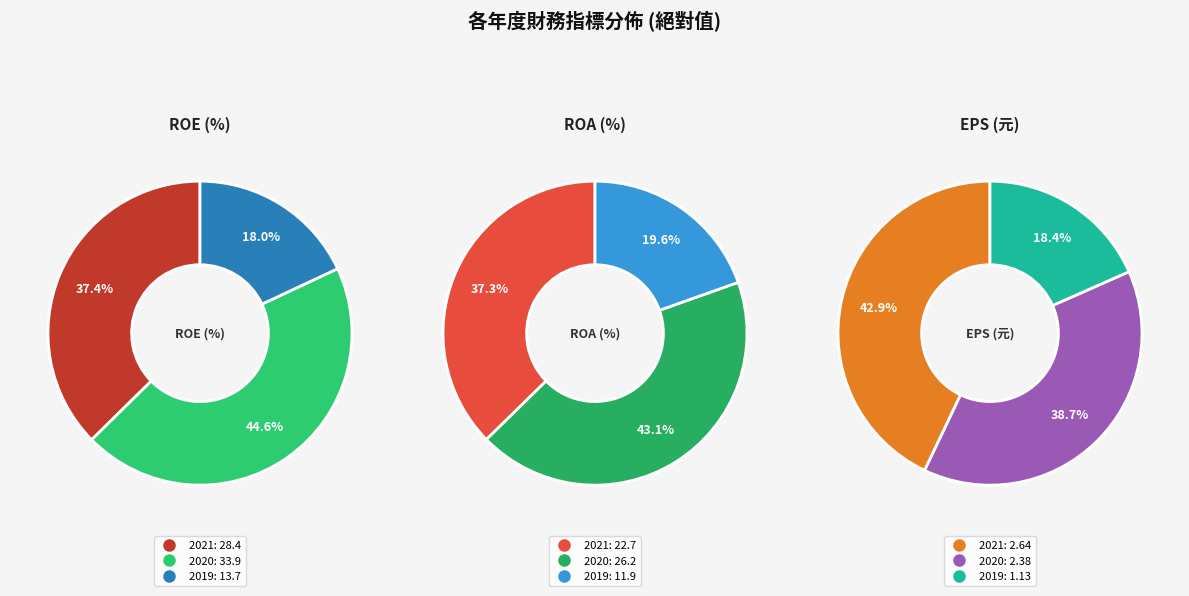

What percentage is the 2021 slice, to the nearest percent?

37%